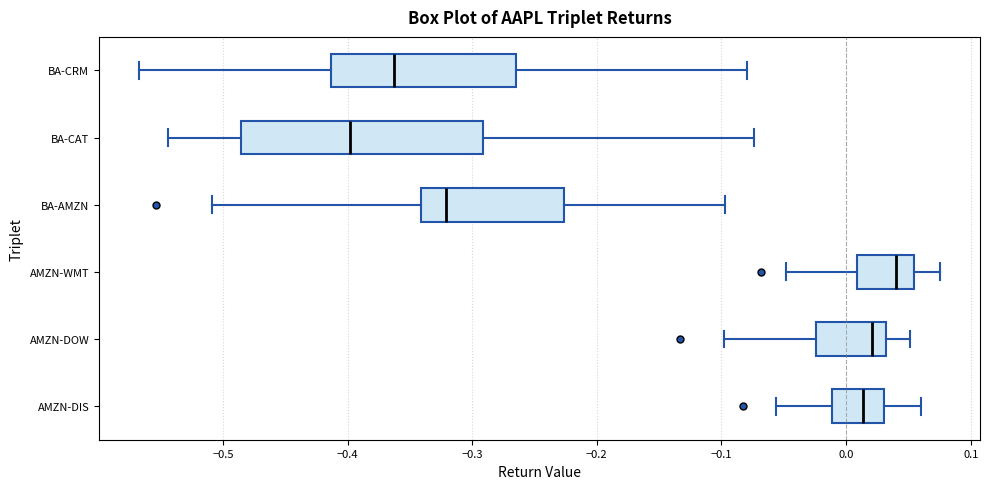

Reading bottom to top, read every box against the x-axis: the position of its median line, the range the box covers, and the ends of its whiskers. The values are not printed on the chart, so give them approximately, as read against the axis.

AMZN-DIS: median 0.01, box -0.01 to 0.03, whiskers -0.06 to 0.06
AMZN-DOW: median 0.02, box -0.02 to 0.03, whiskers -0.10 to 0.05
AMZN-WMT: median 0.04, box 0.01 to 0.05, whiskers -0.05 to 0.08
BA-AMZN: median -0.32, box -0.34 to -0.23, whiskers -0.51 to -0.10
BA-CAT: median -0.40, box -0.49 to -0.29, whiskers -0.54 to -0.07
BA-CRM: median -0.36, box -0.41 to -0.26, whiskers -0.57 to -0.08